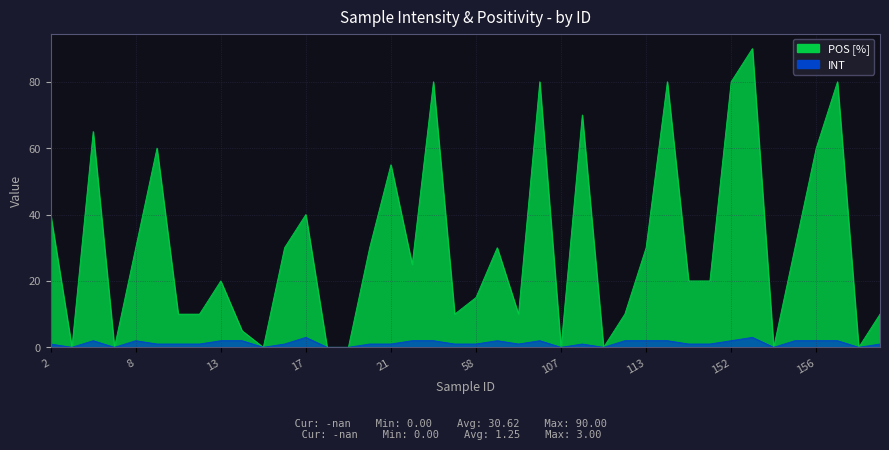

True or false: INT and POS [%] cross at least once.

False